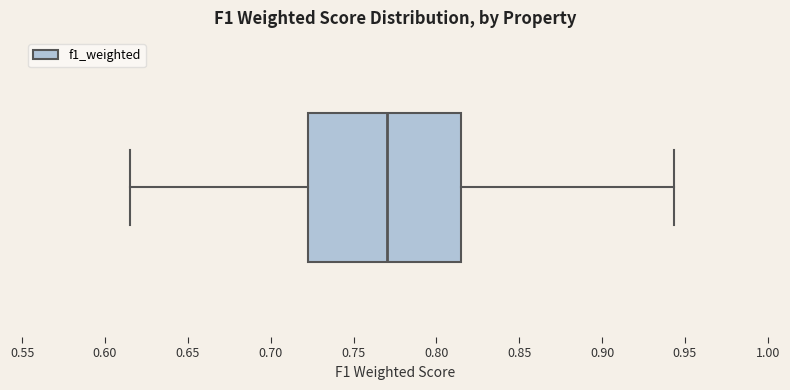

Read this box plot against the x-axis: the position of the median line, the range covered by the box, and the ends of both whiskers. The values are not printed on the chart, so give them approximately, as read against the axis.

median 0.770, box 0.725 to 0.815, whiskers 0.615 to 0.945